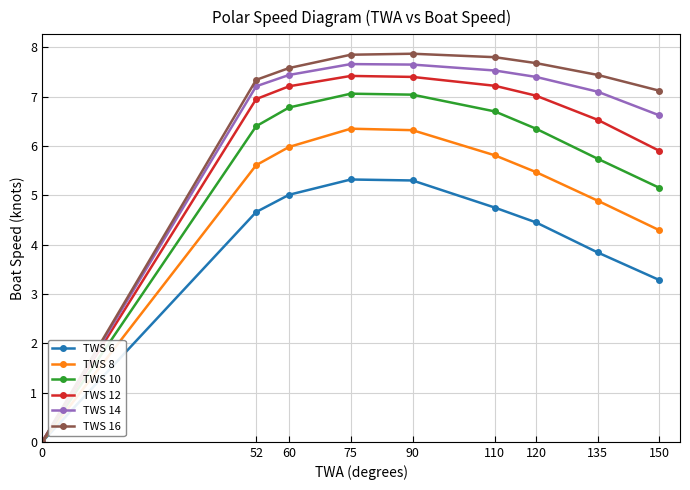

The TWS 14 series shows 2.3 at 75. True or false?

False